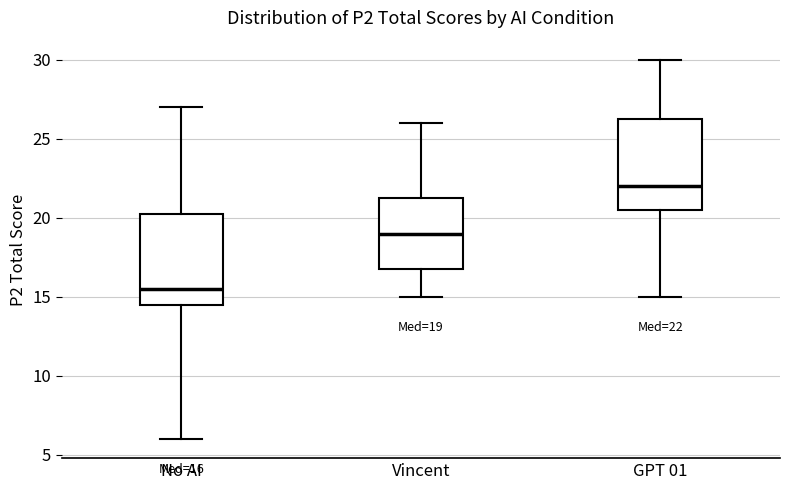

Which box's median line is the highest?

GPT 01